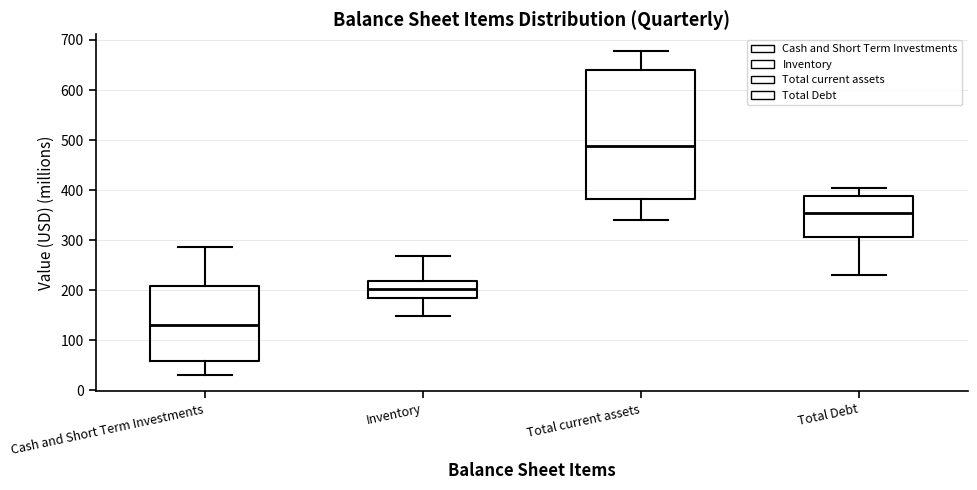

Which box is the tallest, from its lower edge to its upper edge?

Total current assets